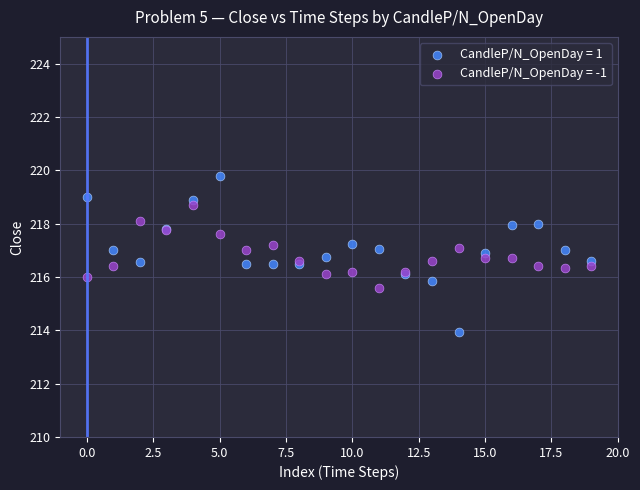

Which series has the largest Y range (max minus min)?

CandleP/N_OpenDay = 1